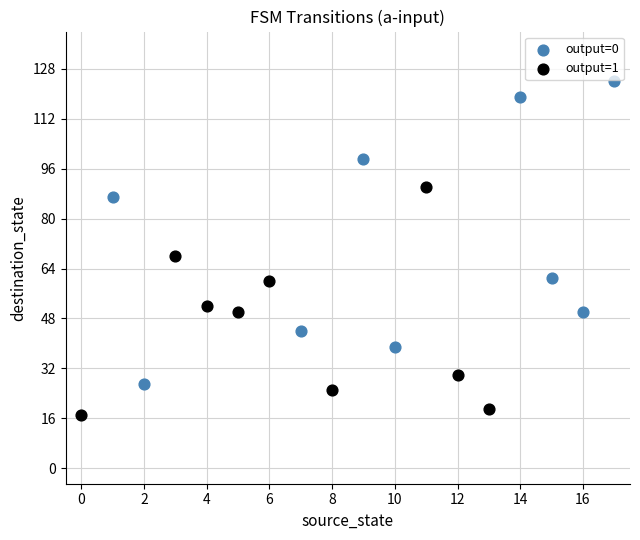

Which series reaches the minimum Y coordinate?

output=1